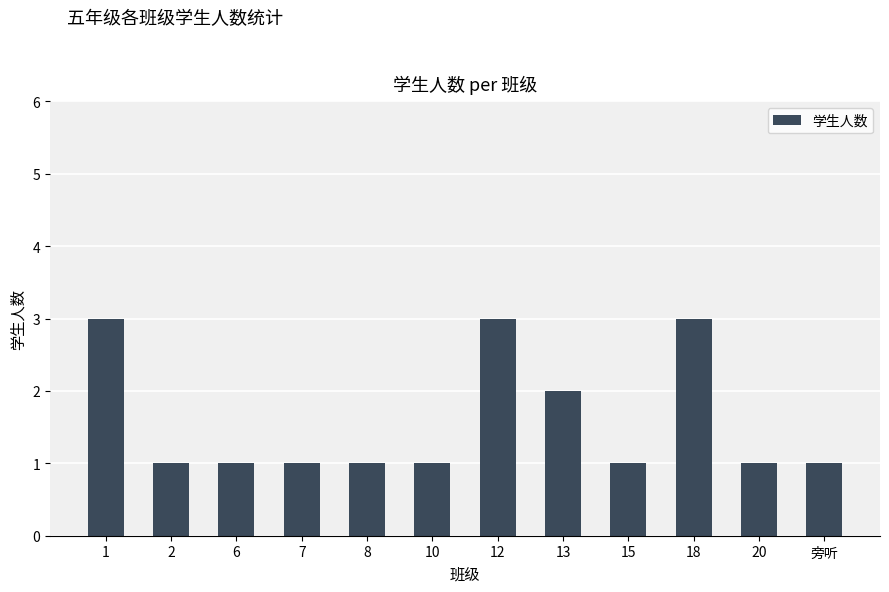

What is the minimum value shown in the chart?

1